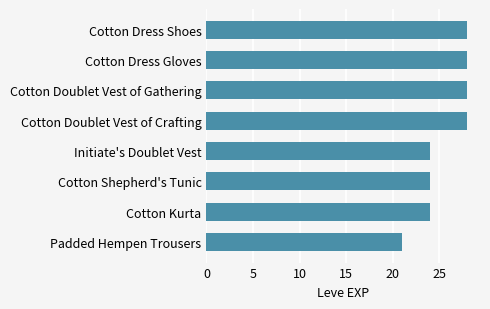

Approximately how many times larger is the value at Padded Hempen Trousers compared to Cotton Kurta?

0.9